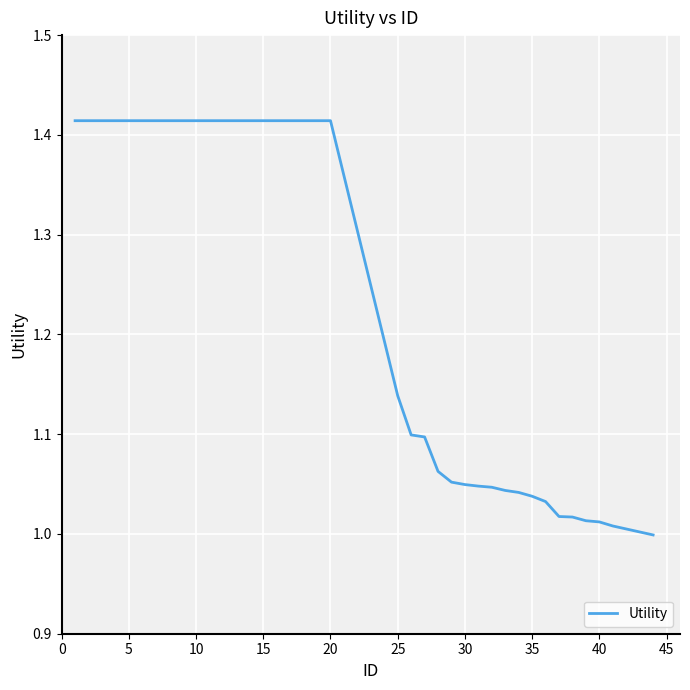

What is the difference between the maximum and minimum values?

0.4